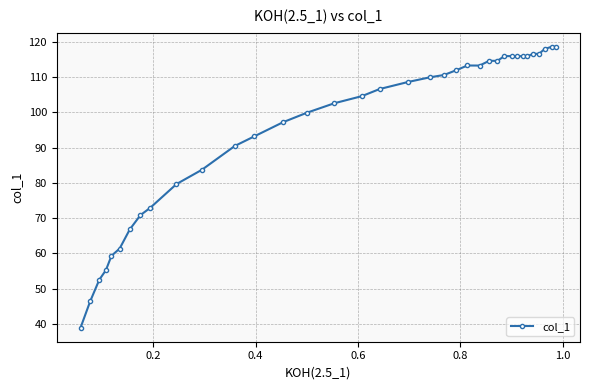

What is the average value?

95.8